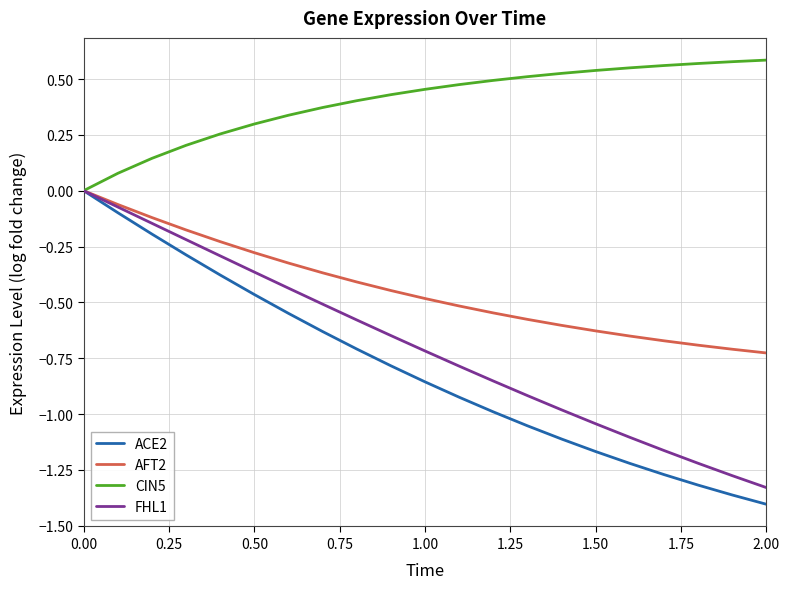

Which series has the largest range (max minus min)?

ACE2